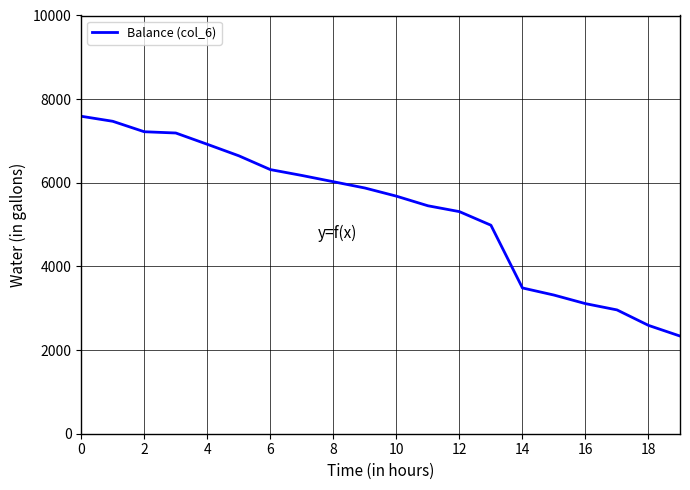

What is the maximum value shown in the chart?

7590.5